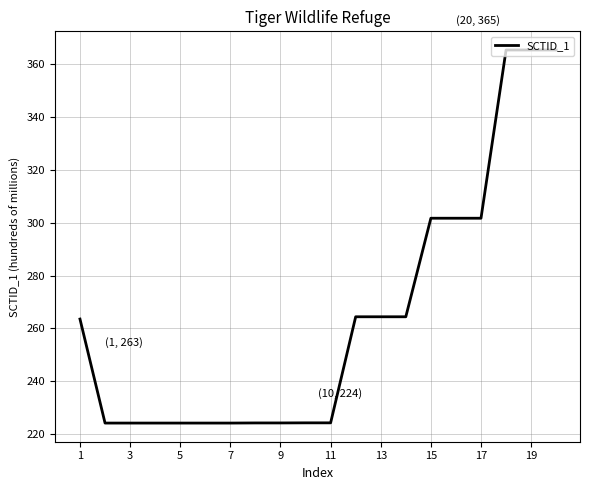

Does the chart have visible grid lines?

Yes